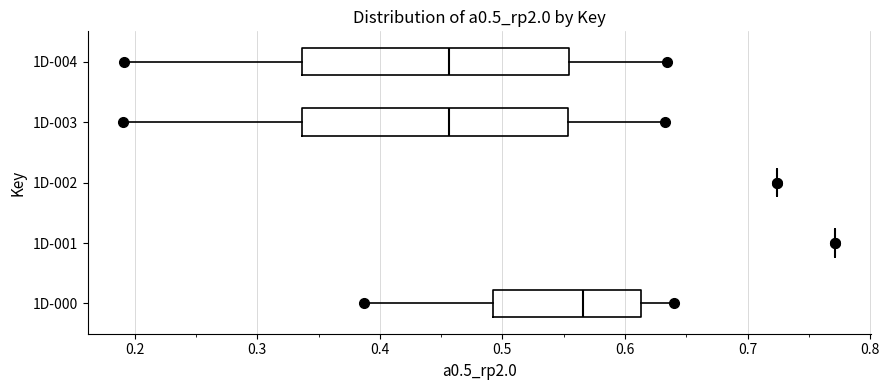

Reading bottom to top, read every box against the x-axis: the position of its median line, the range the box covers, and the ends of its whiskers. The values are not printed on the chart, so give them approximately, as read against the axis.

1D-000: median 0.57, box 0.49 to 0.61, whiskers 0.39 to 0.64
1D-001: box collapsed to a line at 0.77, whiskers 0.77 to 0.77
1D-002: box collapsed to a line at 0.72, whiskers 0.72 to 0.72
1D-003: median 0.46, box 0.34 to 0.55, whiskers 0.19 to 0.63
1D-004: median 0.46, box 0.34 to 0.55, whiskers 0.19 to 0.63